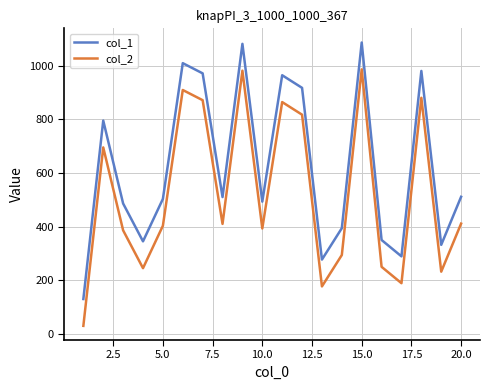

List the series in order of their peak value, lowest first.

col_2, col_1